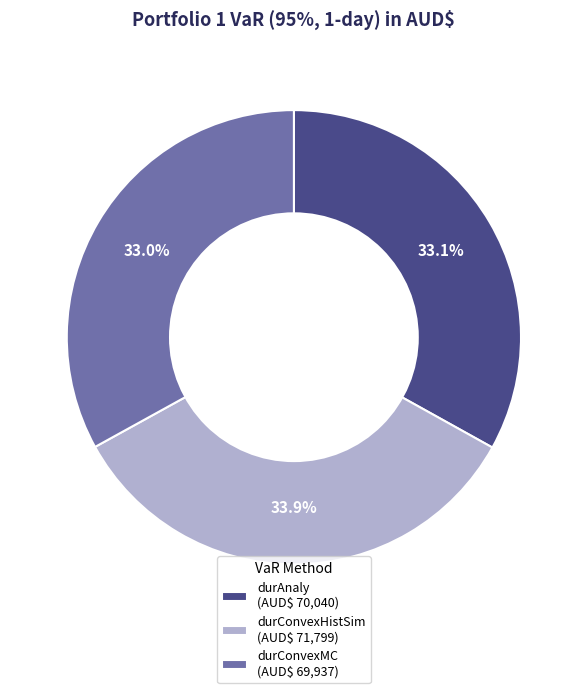

The durConvexHistSim slice represents 20% of the pie. True or false?

False